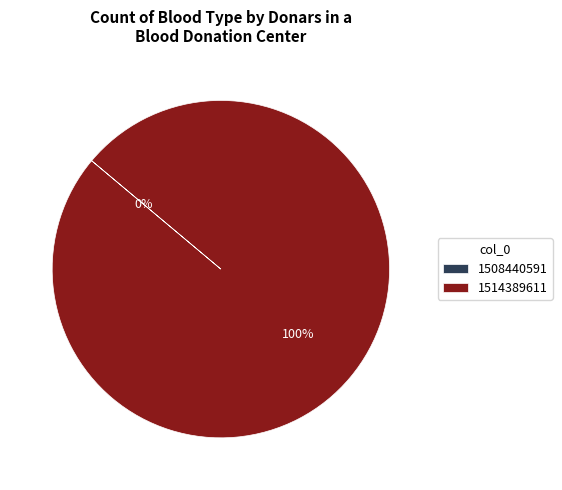

To the nearest percent, what is the difference between the 1514389611 and 1508440591 slice percentages?

100%